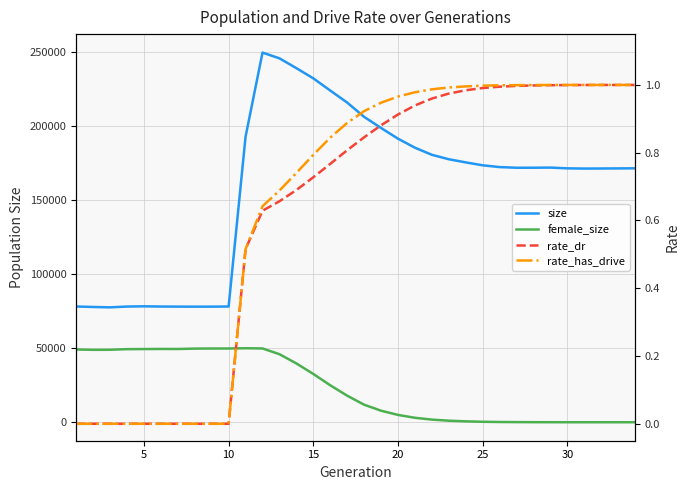

Which series has the largest total across all categories?

size